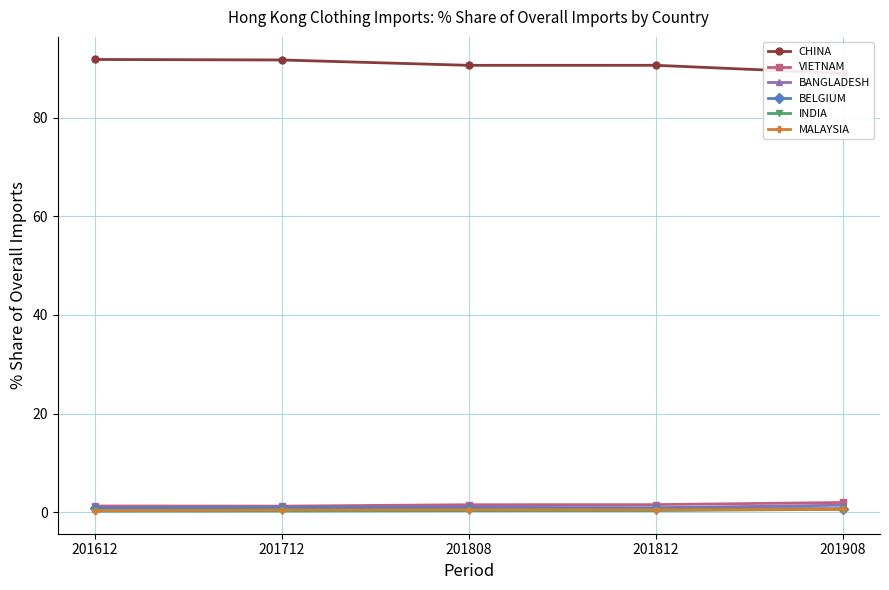

True or false: CHINA and BANGLADESH cross at least once.

False